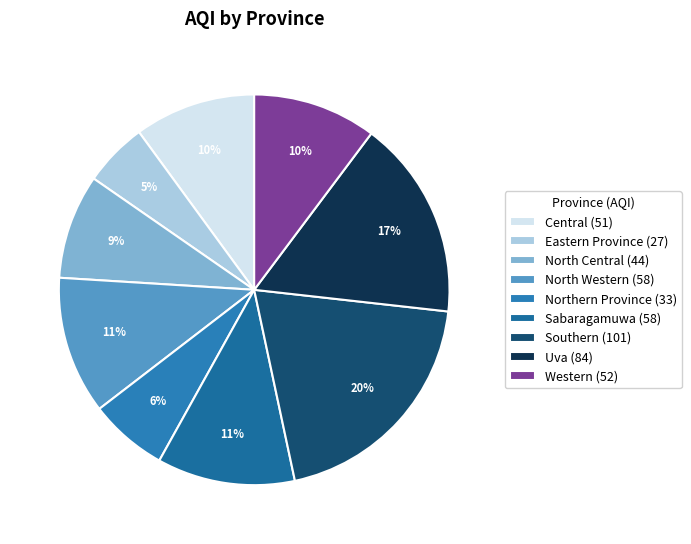

To the nearest percent, what portion does North Western represent?

11%